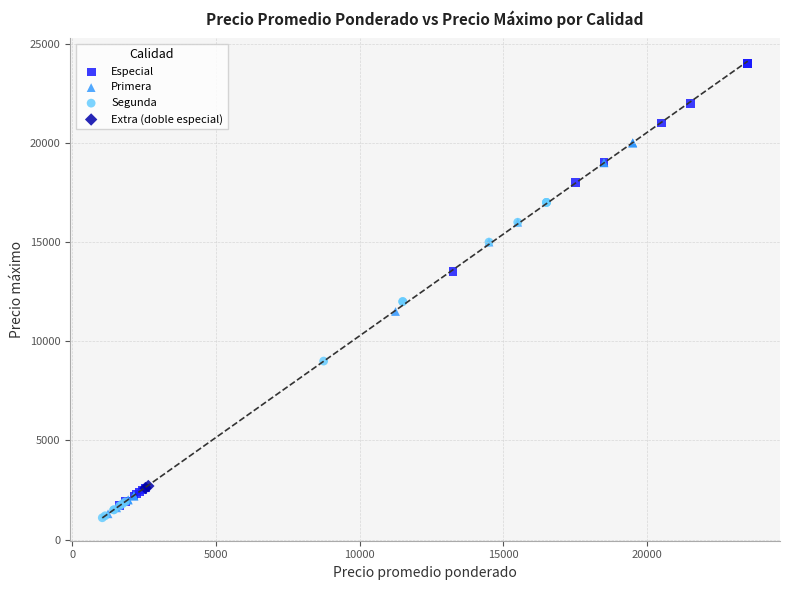

What are all the series names shown in the legend?

Especial, Primera, Segunda, Extra (doble especial)